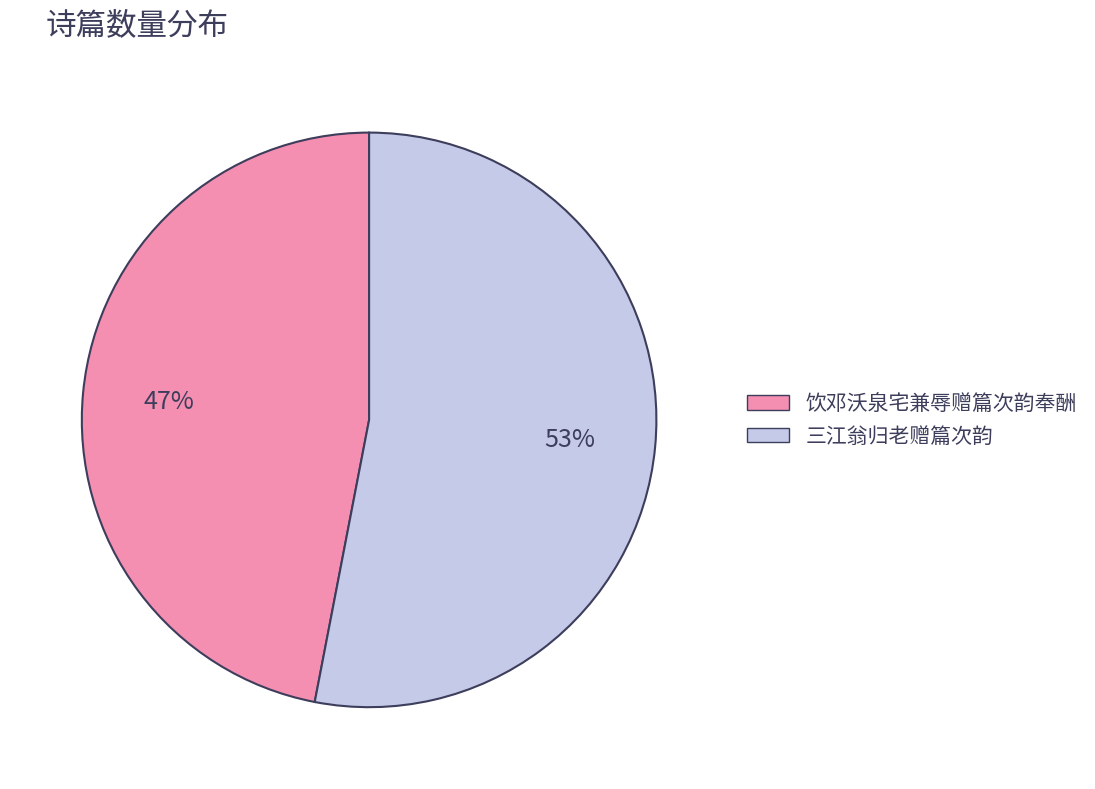

True or false: 三江翁归老赠篇次韵 accounts for 58% of the total.

False